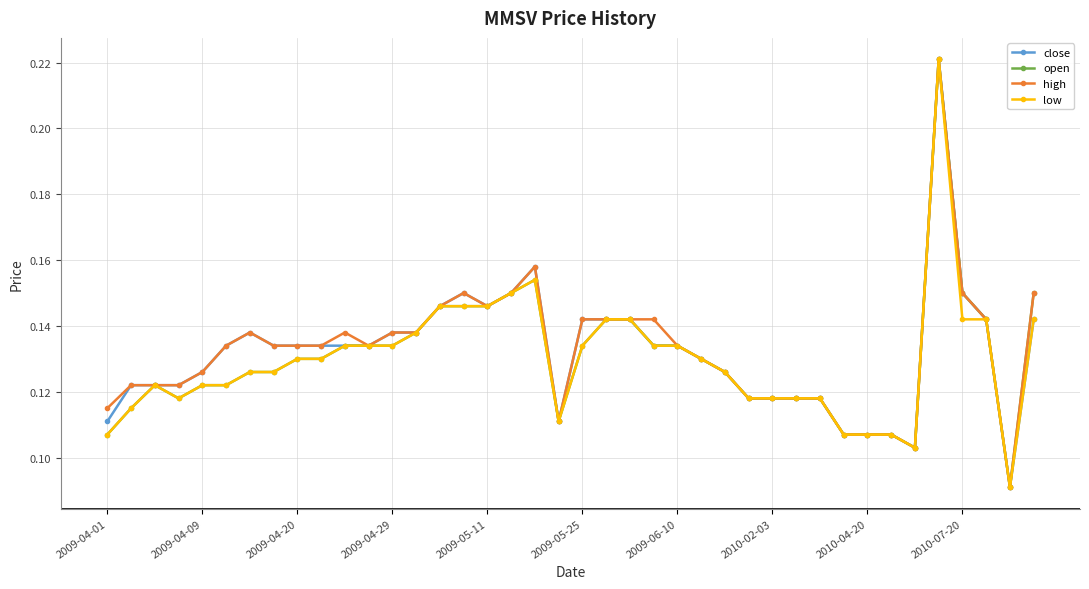

At how many categories does at least one series exceed 0?

40